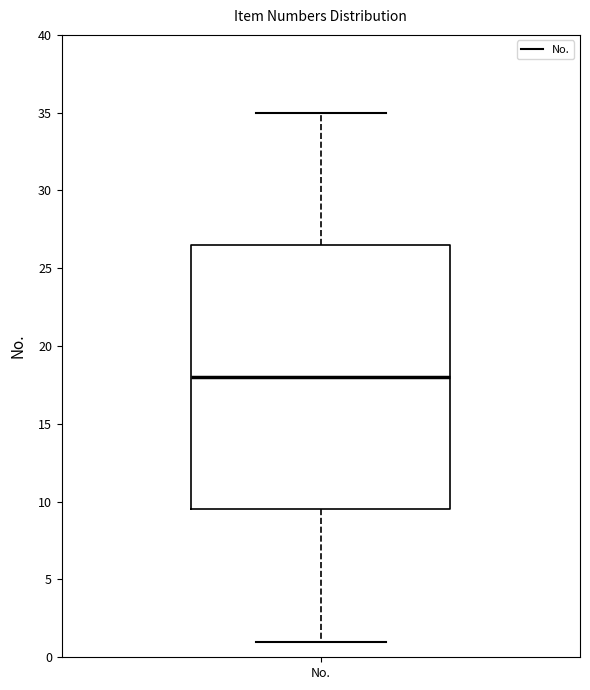

Read this box plot against the y-axis: the position of the median line, the range covered by the box, and the ends of both whiskers. The values are not printed on the chart, so give them approximately, as read against the axis.

median 18.0, box 9.5 to 26.5, whiskers 1.0 to 35.0